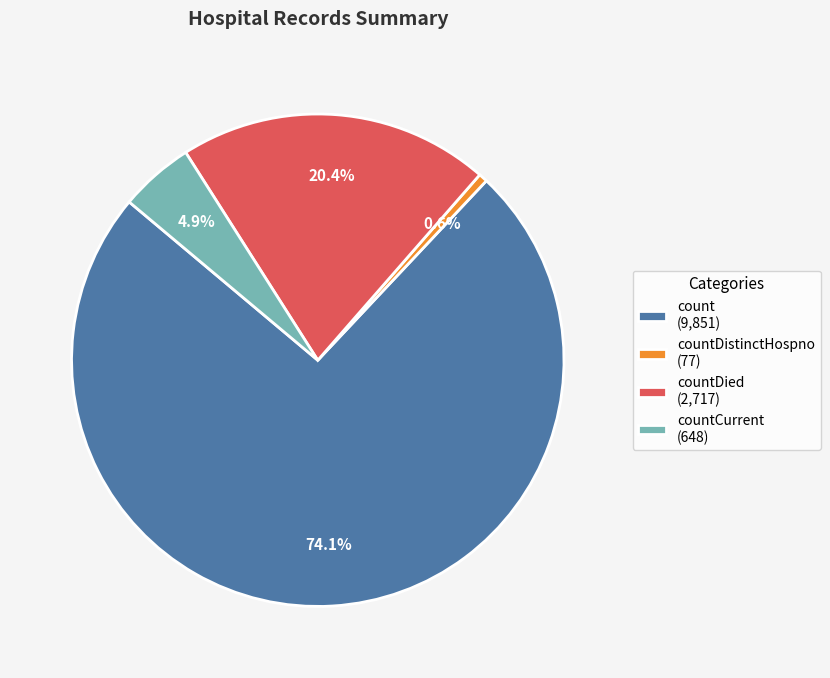

Combined, what portion of the pie is countDistinctHospno (77) and countCurrent (648)?

5.5%